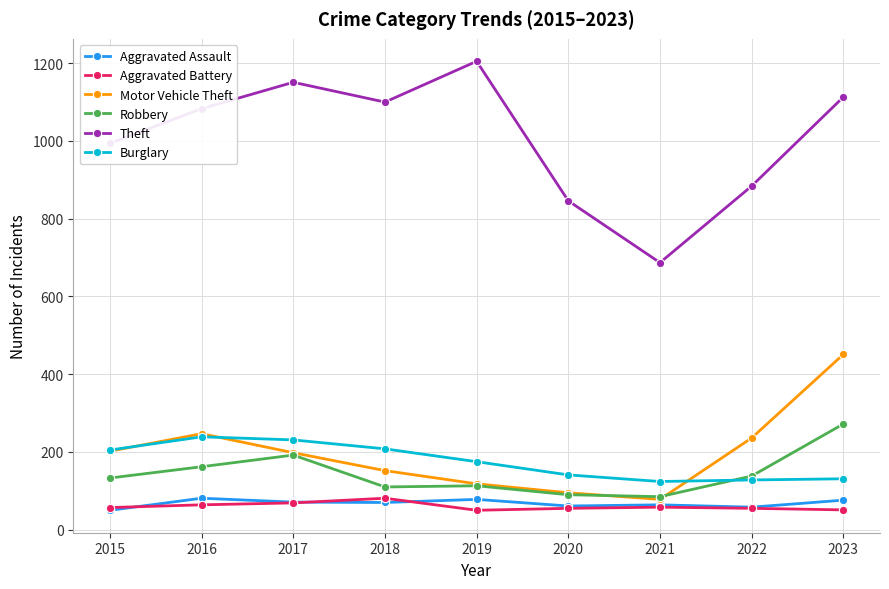

Which category has the highest value in the Robbery series?

2023